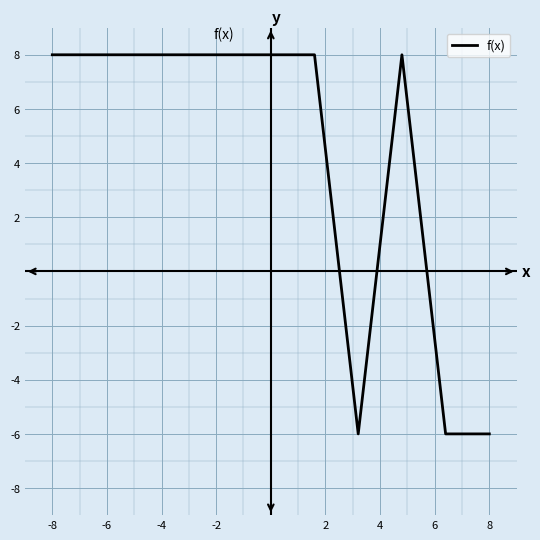

Does the chart display data point markers on the line(s)?

No